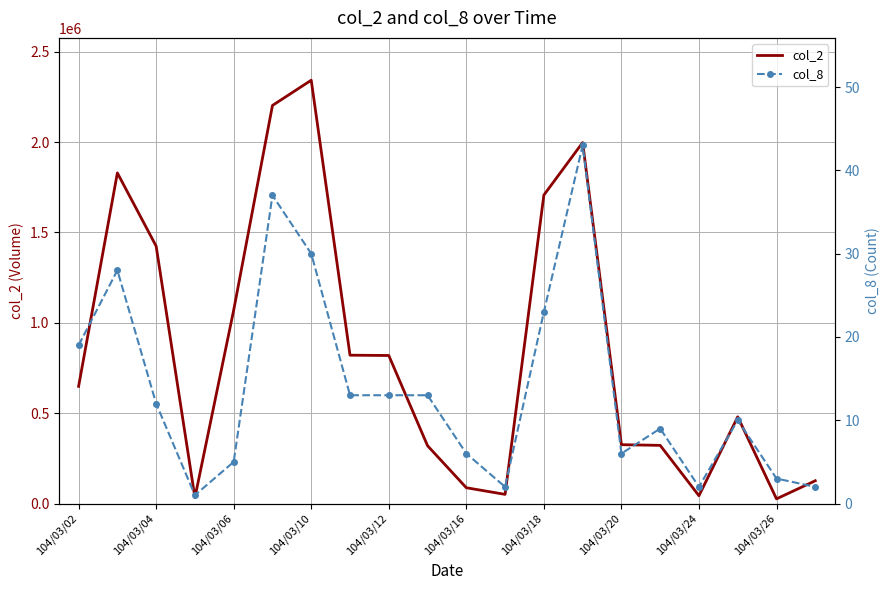

At which label is col_2 closest to 1184110?

104/03/06